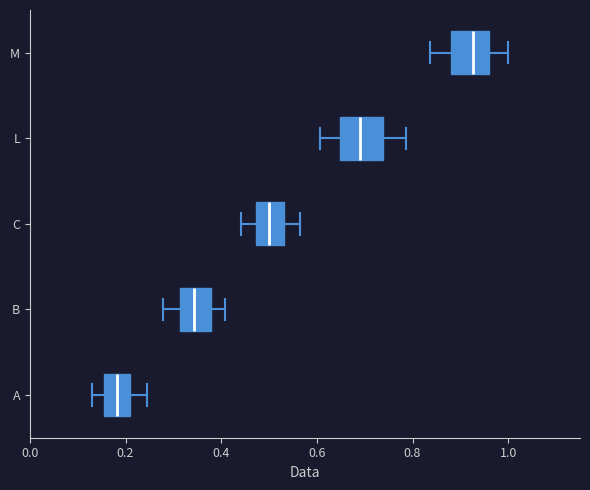

Reading bottom to top, transcribe this box plot: for each box, give where its median line is, the range the box spans, and where its two whiskers end, as read against the x-axis. The values are not printed on the chart, so give them approximately, as read against the axis.

A: median 0.18, box 0.16 to 0.22, whiskers 0.14 to 0.24
B: median 0.34, box 0.32 to 0.38, whiskers 0.28 to 0.40
C: median 0.50, box 0.48 to 0.54, whiskers 0.44 to 0.56
L: median 0.68, box 0.64 to 0.74, whiskers 0.60 to 0.78
M: median 0.92, box 0.88 to 0.96, whiskers 0.84 to 1.00